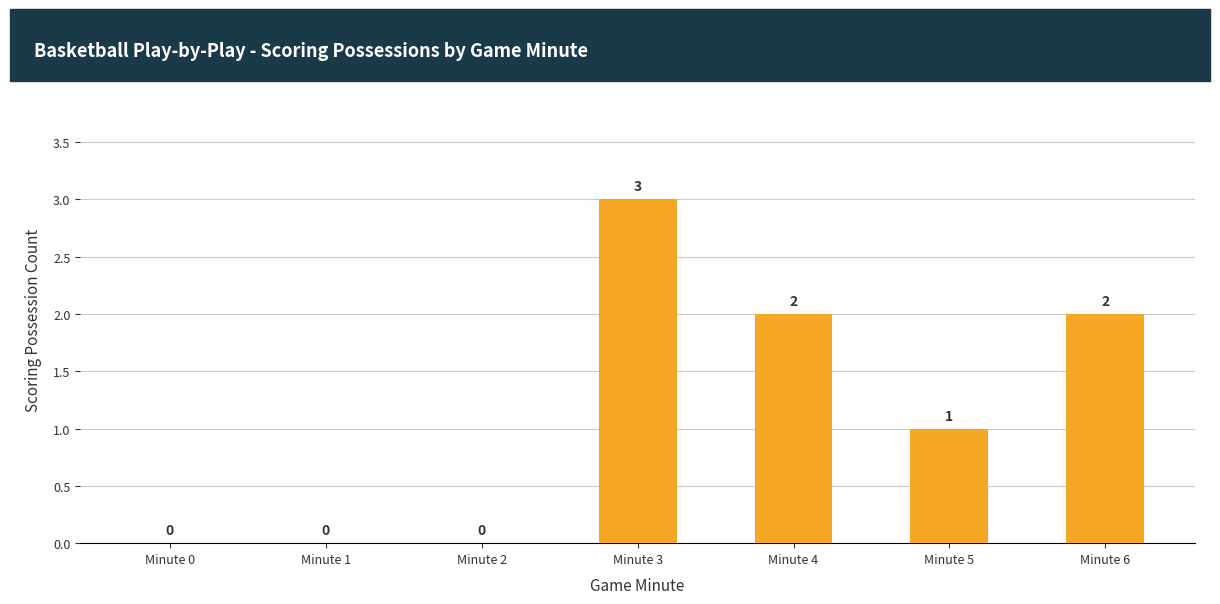

What is the ratio of the value at Minute 5 to the value at Minute 6?

0.5